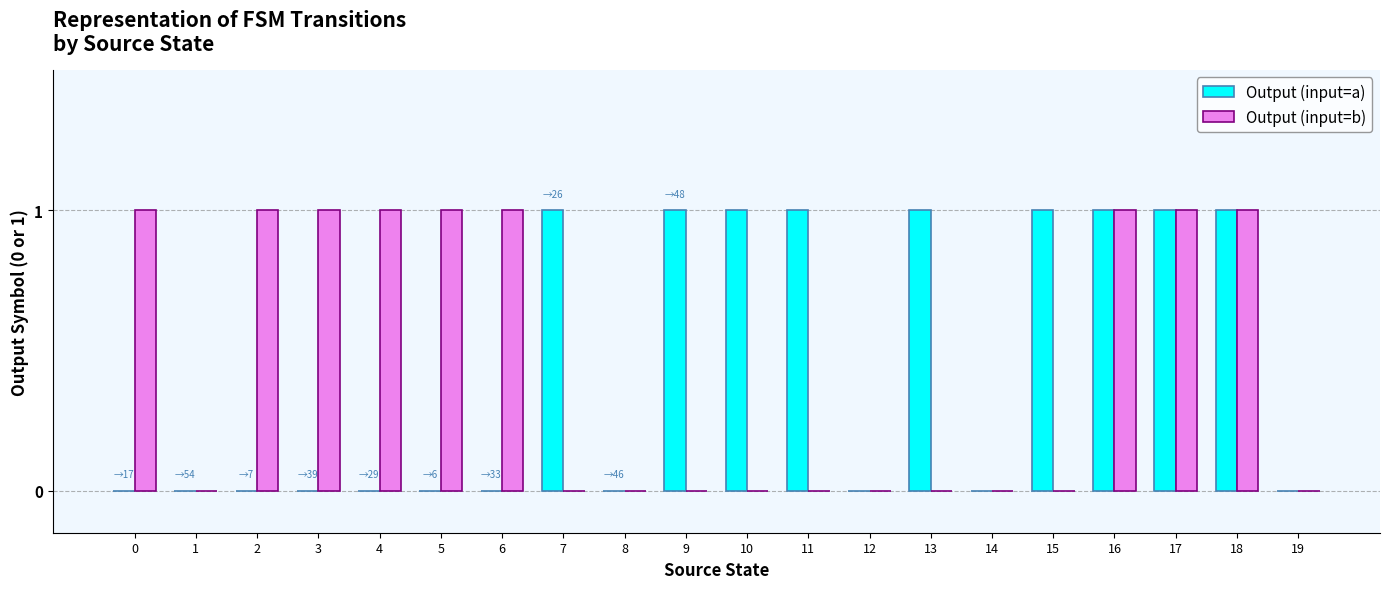

How many Output (input=b) values are between 0 and 1?

20